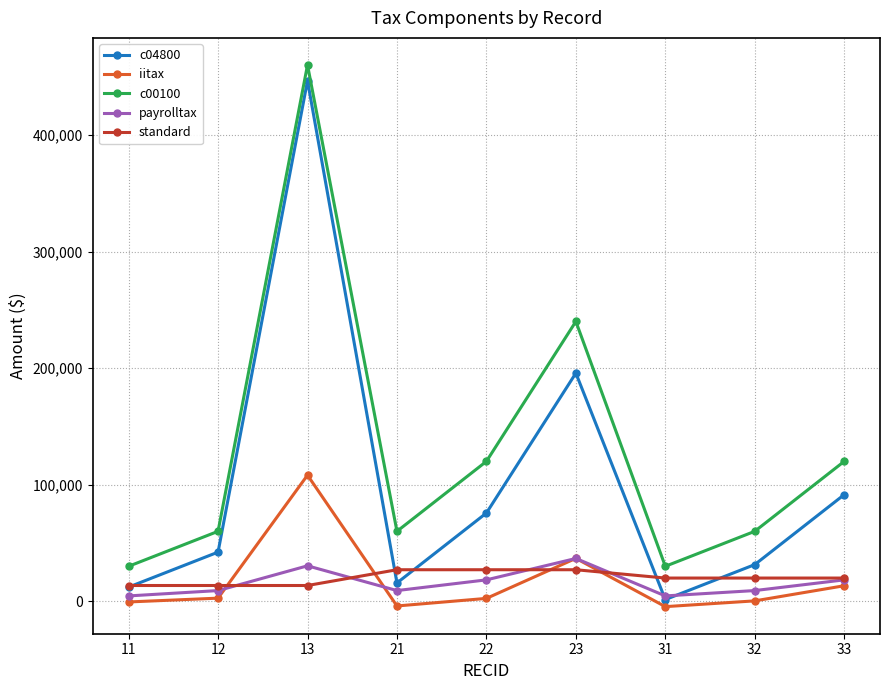

What is the difference between the maximum and minimum values in the c00100 series?

430000.0